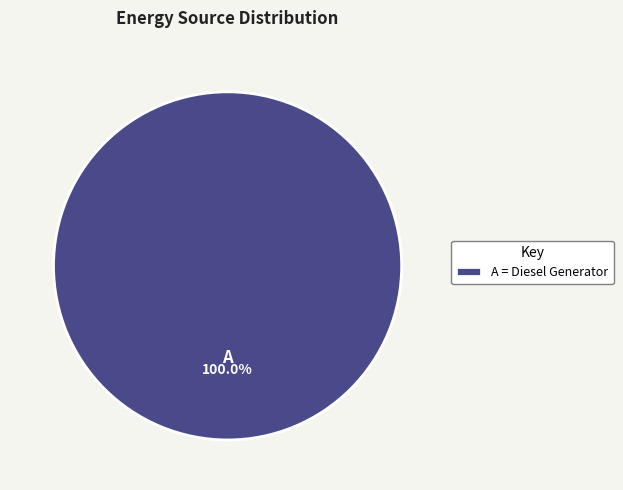

Which slice represents more than half of the pie?

A = Diesel Generator